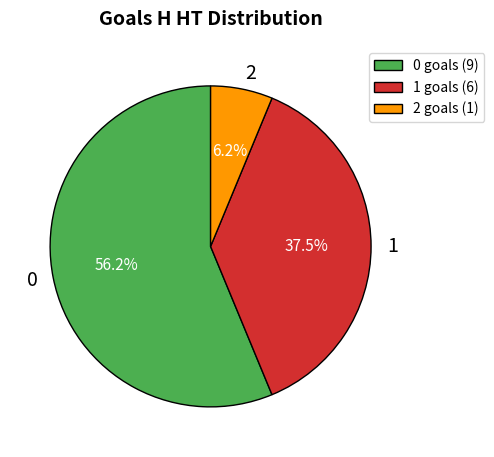

Which slice is the smallest?

2